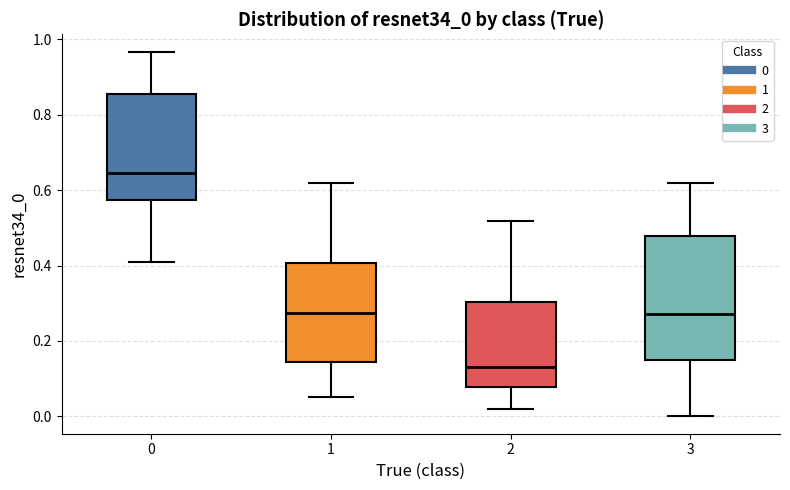

Where is the lower edge of the box at x = 1 on the y-axis? The values are not printed on the chart, so give them approximately, as read against the axis.

0.14